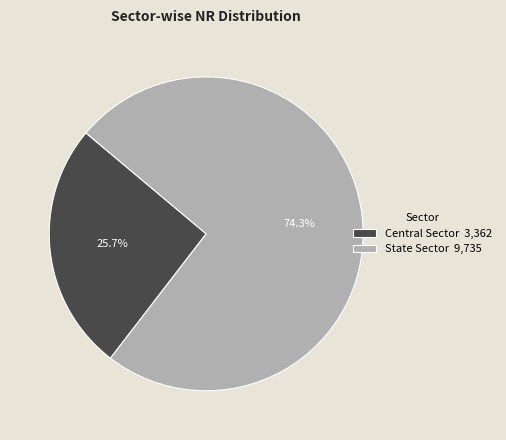

Is it true that Central Sector is 26% of the pie?

True